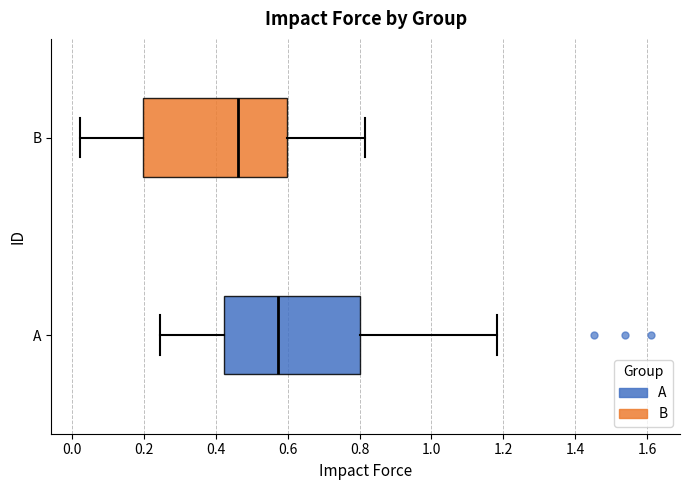

Which box is the widest, from its left edge to its right edge?

B